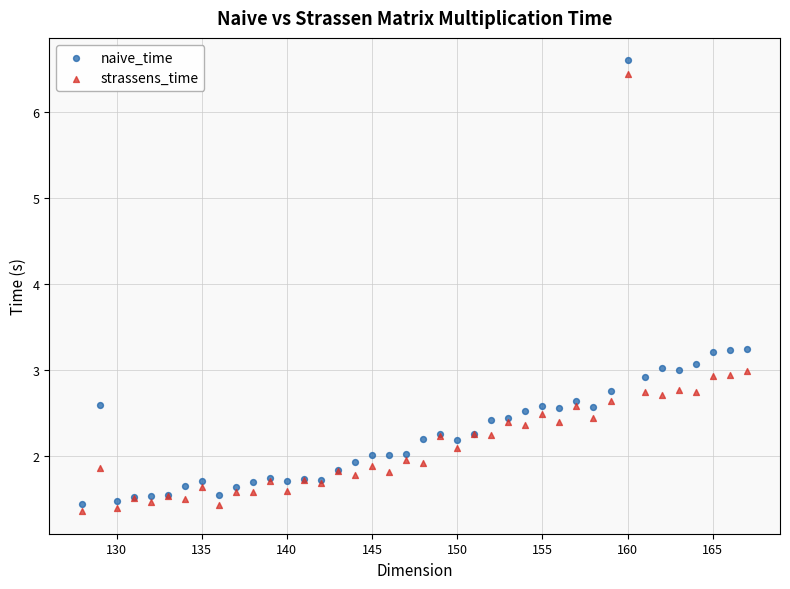

Which series reaches the maximum Y coordinate?

naive_time